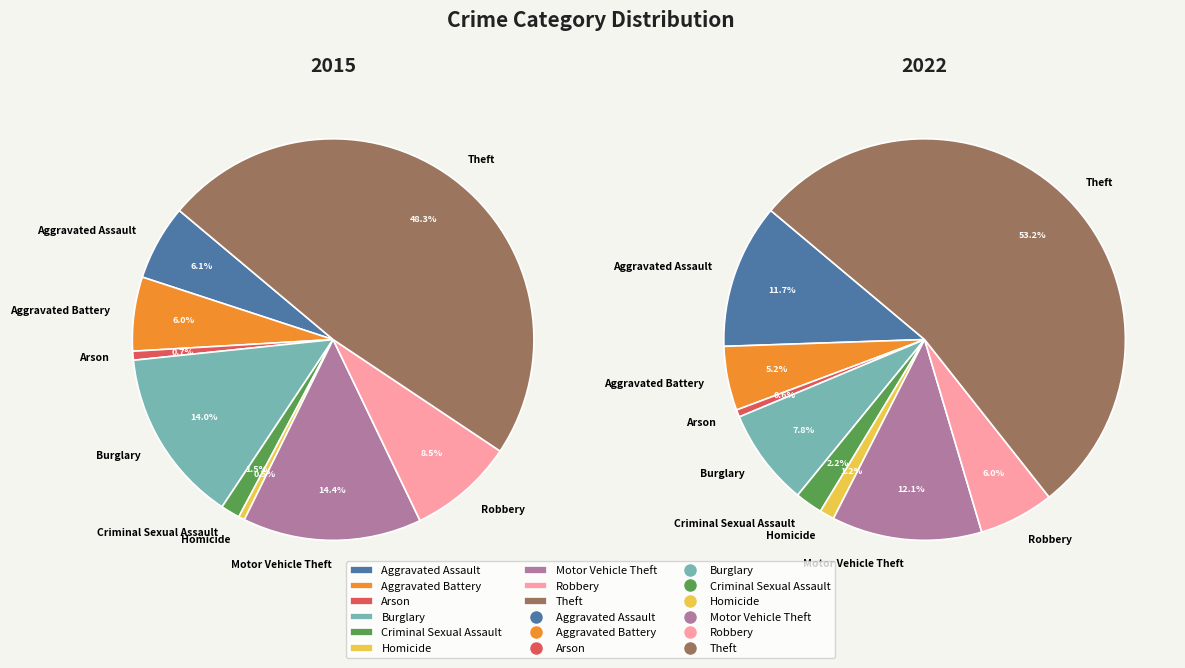

To the nearest percent, what is the difference between the largest and smallest slice percentages?

48%